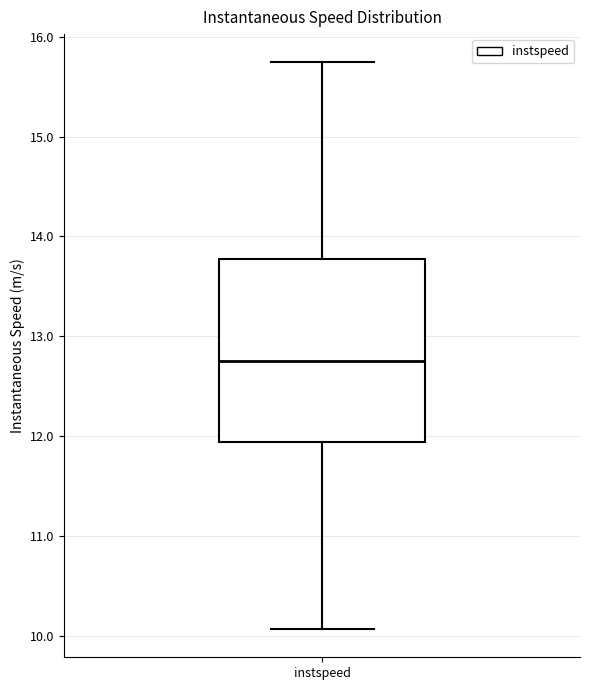

Read this box plot against the y-axis: the position of the median line, the range covered by the box, and the ends of both whiskers. The values are not printed on the chart, so give them approximately, as read against the axis.

median 12.7, box 11.9 to 13.8, whiskers 10.1 to 15.7